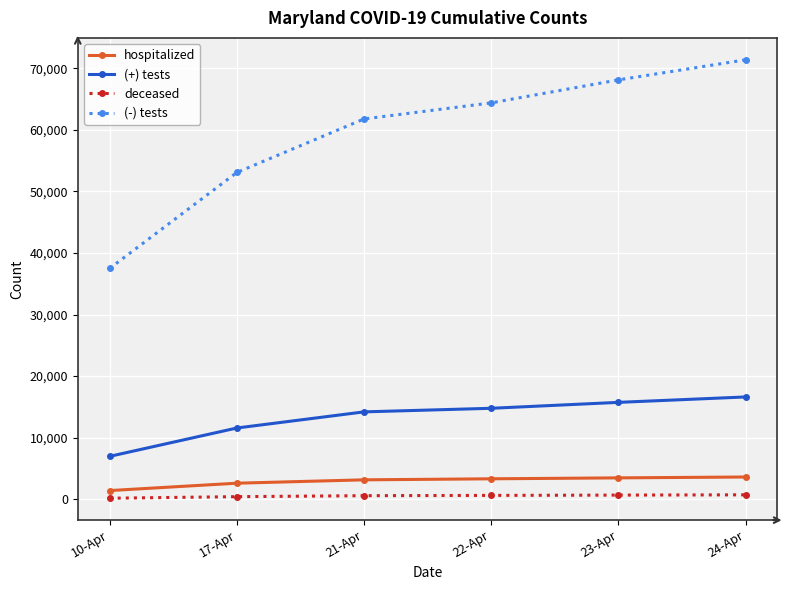

True or false: deceased has more than 2 points higher than both neighbors.

False